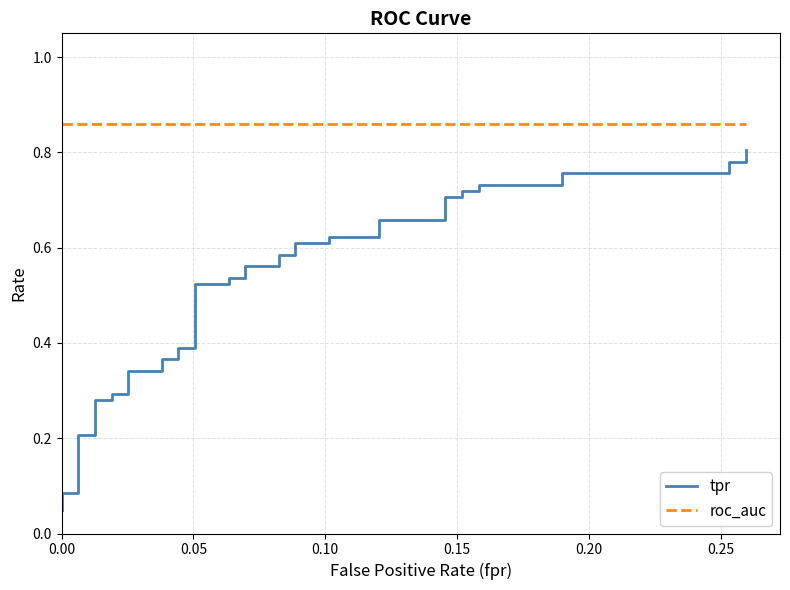

How many categories are shown in the chart?

40